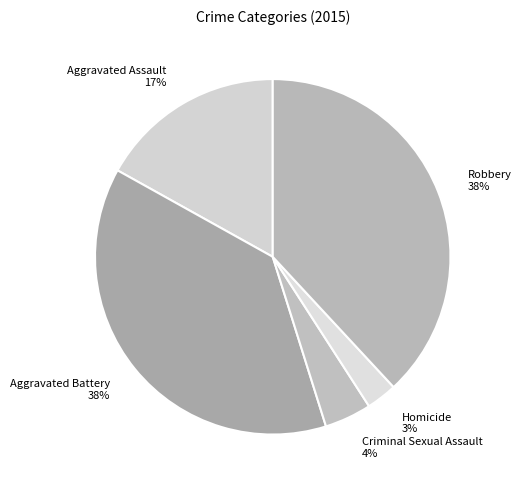

Combined, do Aggravated Battery and Robbery account for over 50%?

Yes